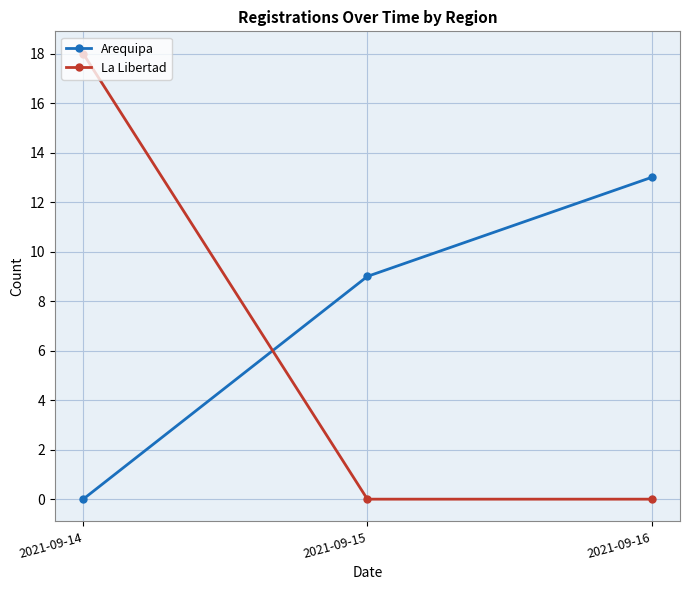

Does the chart display data point markers on the line(s)?

Yes